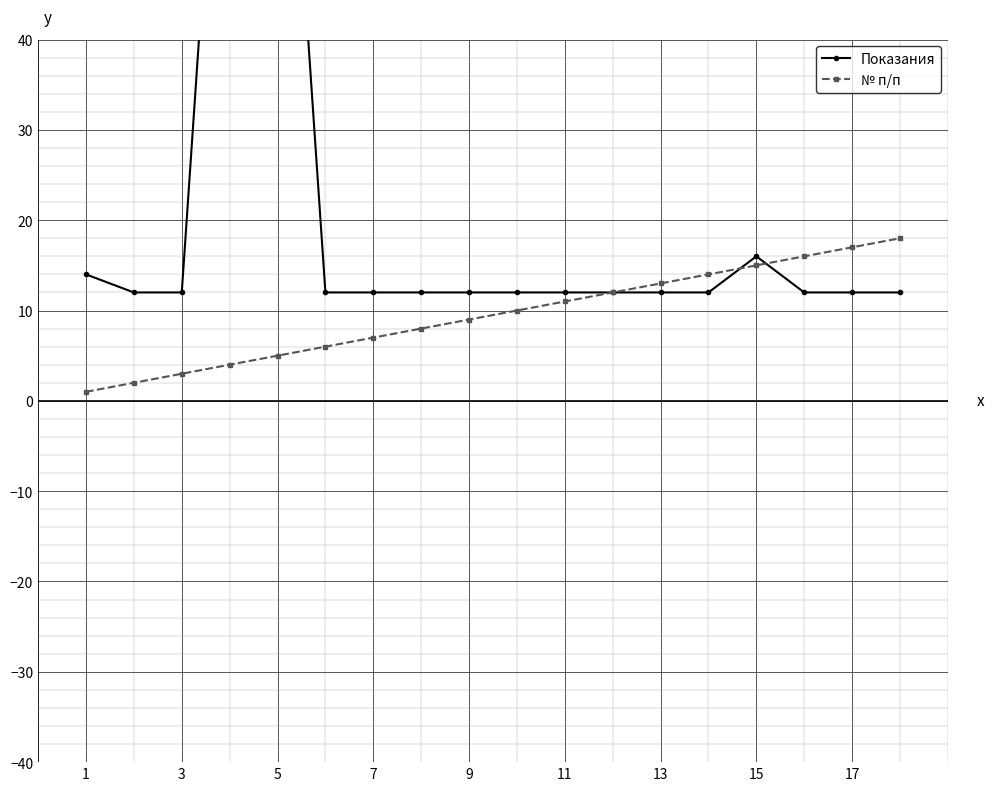

How many times do Показания and № п/п cross each other?

2